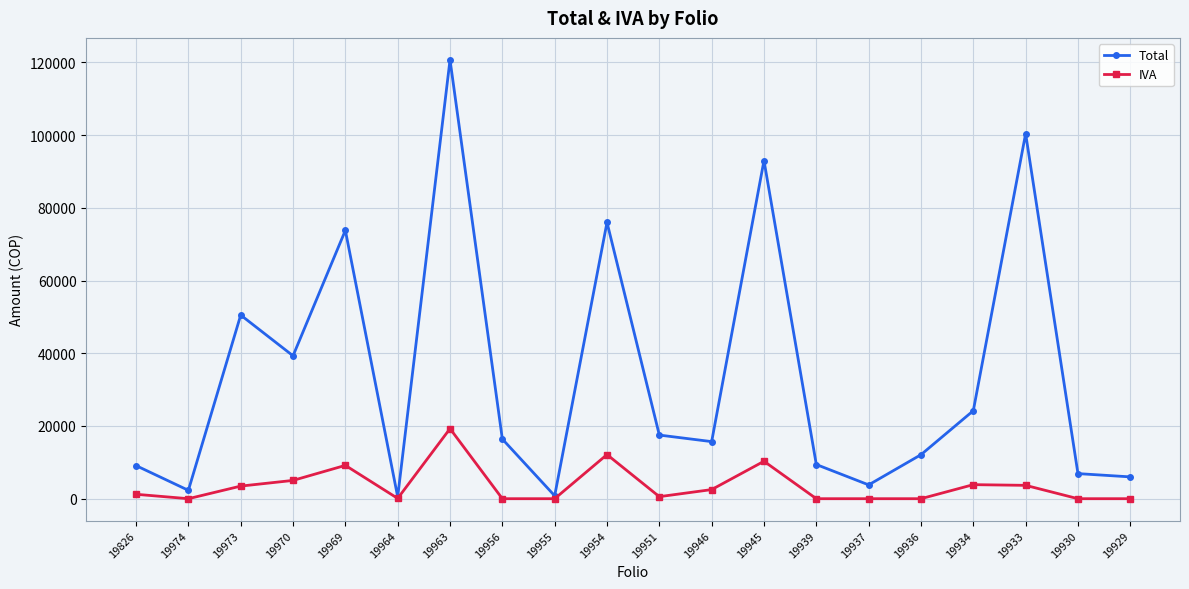

The Total series shows 18732.9 at 19973. True or false?

False